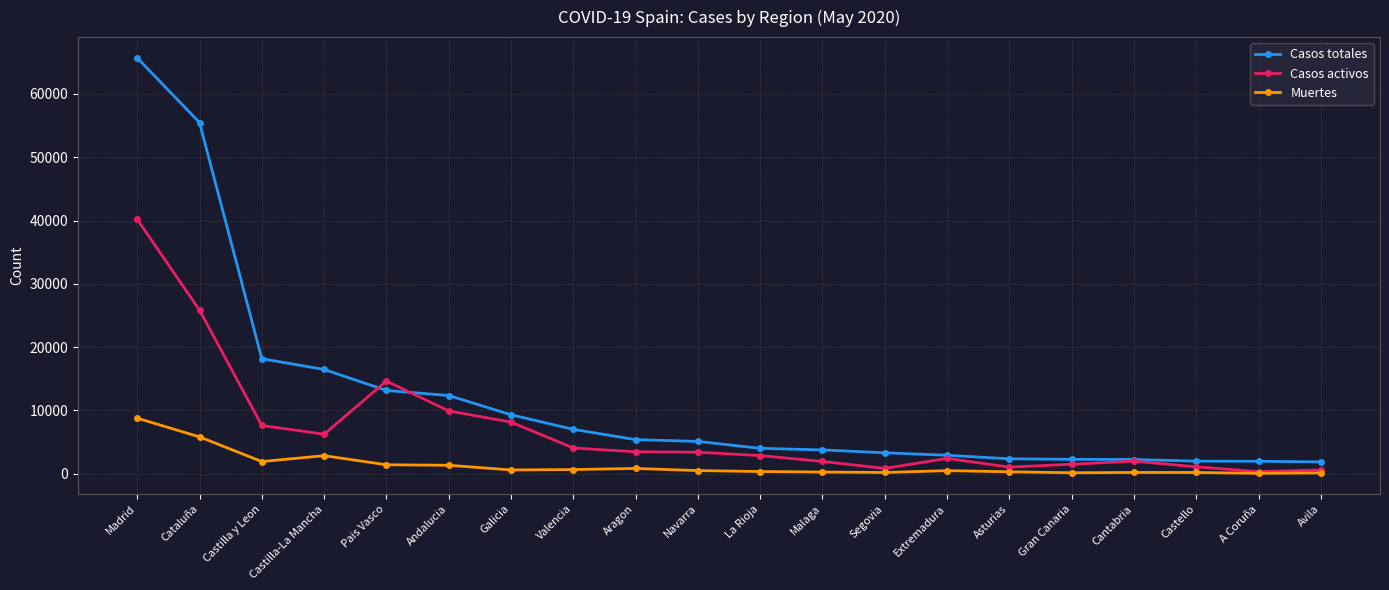

How many lines are shown in the chart?

3